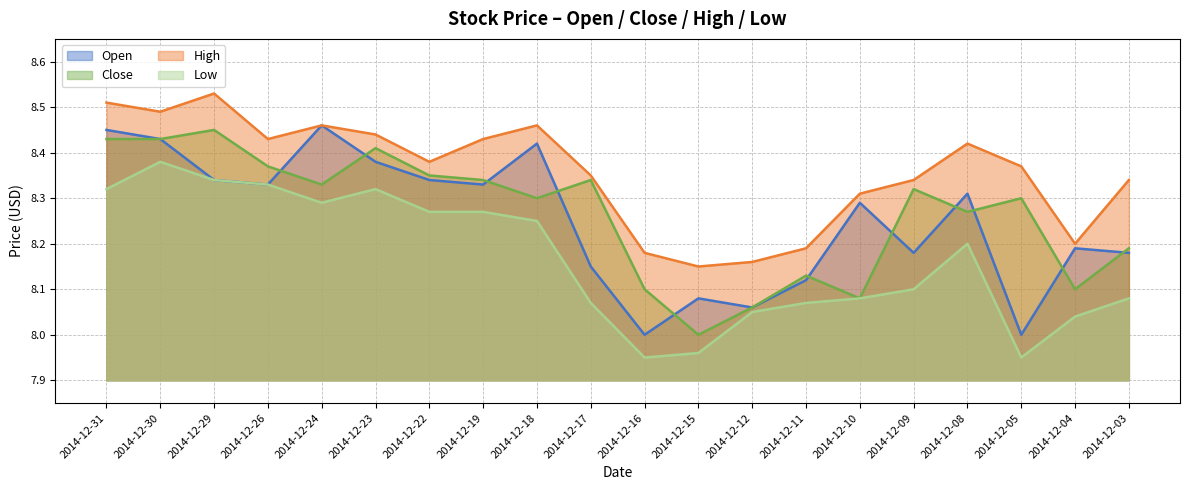

Reading right to left, extract all data points from this chart.

Open: 8.2	8.2	8.0	8.3	8.2	8.3	8.1	8.1	8.1	8.0	8.2	8.4	8.3	8.3	8.4	8.5	8.3	8.3	8.4	8.4
Close: 8.2	8.1	8.3	8.3	8.3	8.1	8.1	8.1	8.0	8.1	8.3	8.3	8.3	8.3	8.4	8.3	8.4	8.4	8.4	8.4
High: 8.3	8.2	8.4	8.4	8.3	8.3	8.2	8.2	8.2	8.2	8.3	8.5	8.4	8.4	8.4	8.5	8.4	8.5	8.5	8.5
Low: 8.1	8.0	8.0	8.2	8.1	8.1	8.1	8.1	8.0	8.0	8.1	8.2	8.3	8.3	8.3	8.3	8.3	8.3	8.4	8.3